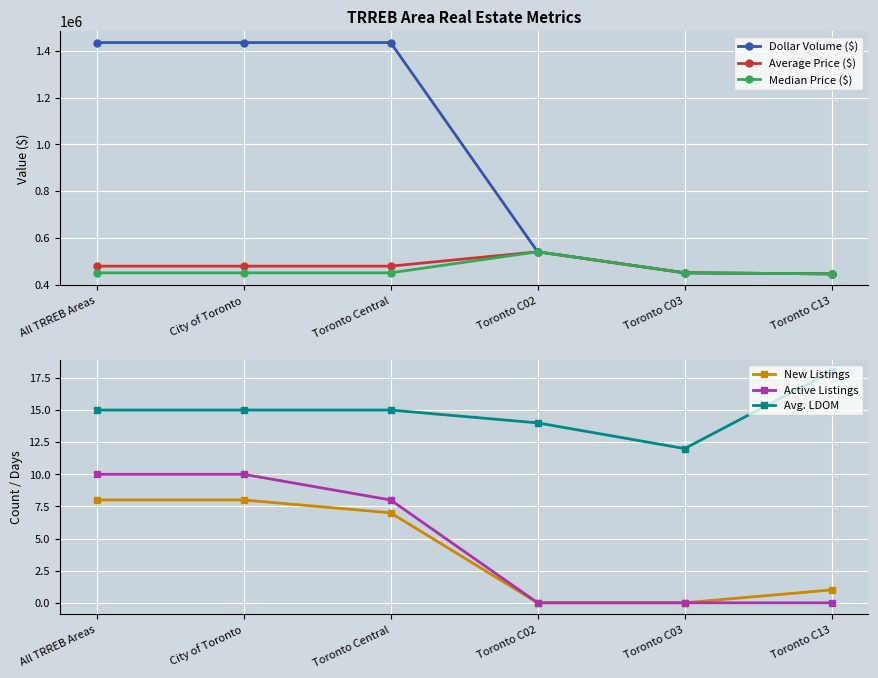

Does the chart display data point markers on the line(s)?

Yes